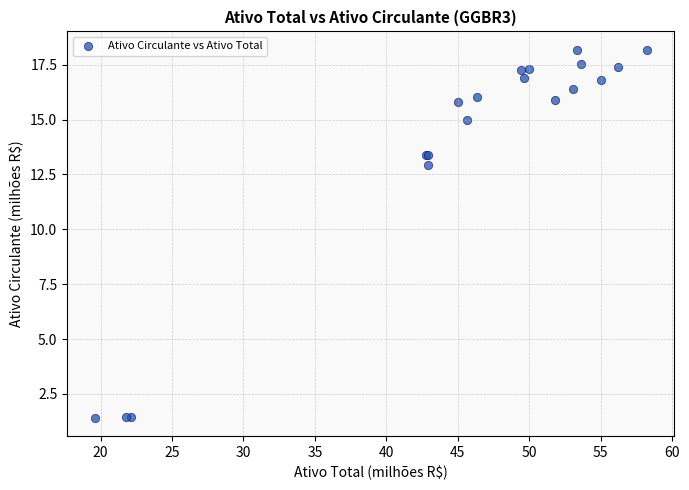

What Y value in the scatter plot is closest to 9?

12.9